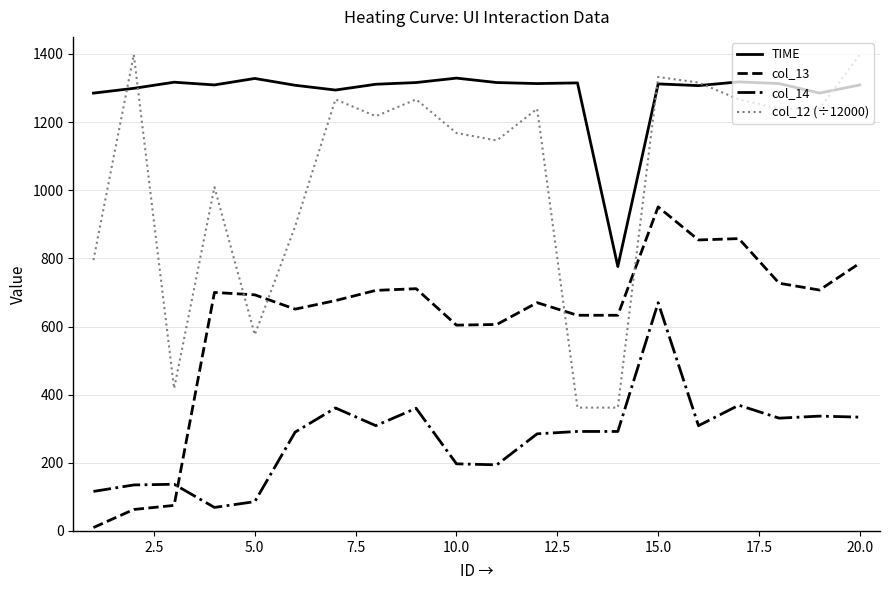

What is the average value of the TIME series?

1283.0